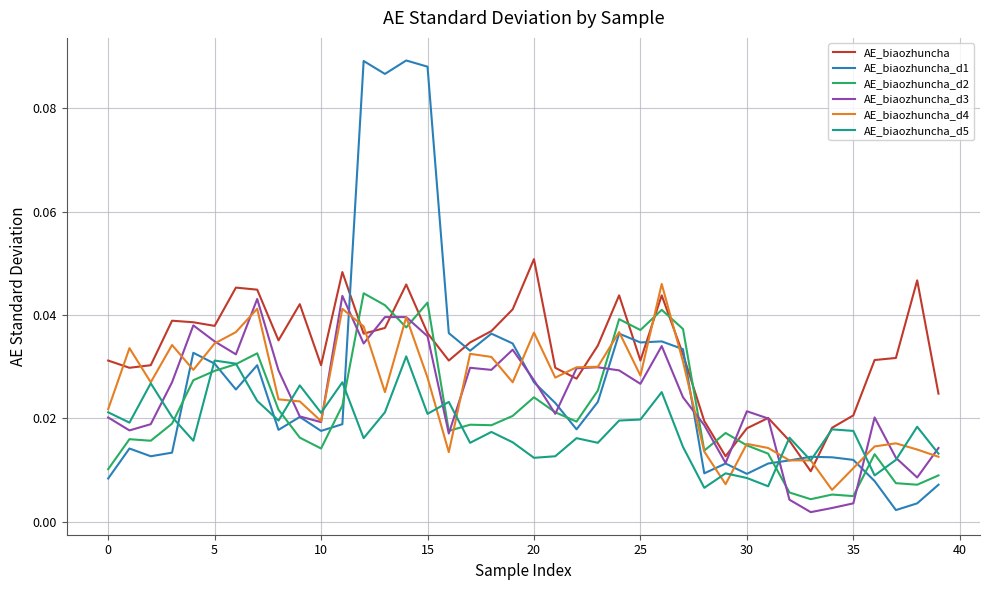

After their last crossing, which series has the higher values: AE_biaozhuncha_d2 or AE_biaozhuncha?

AE_biaozhuncha